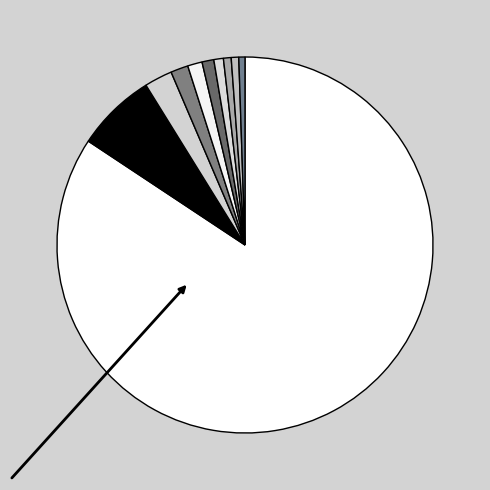

How many slices are in this pie chart?

10